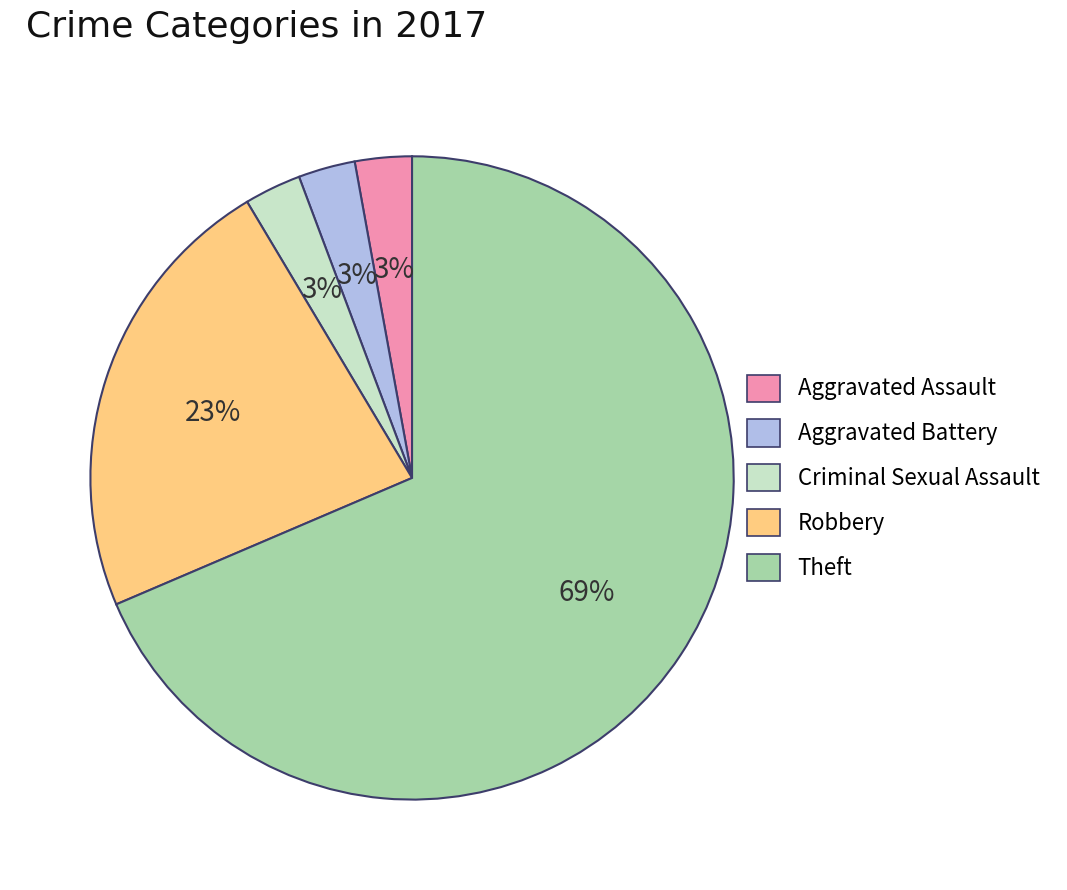

Which slice is the largest?

Theft